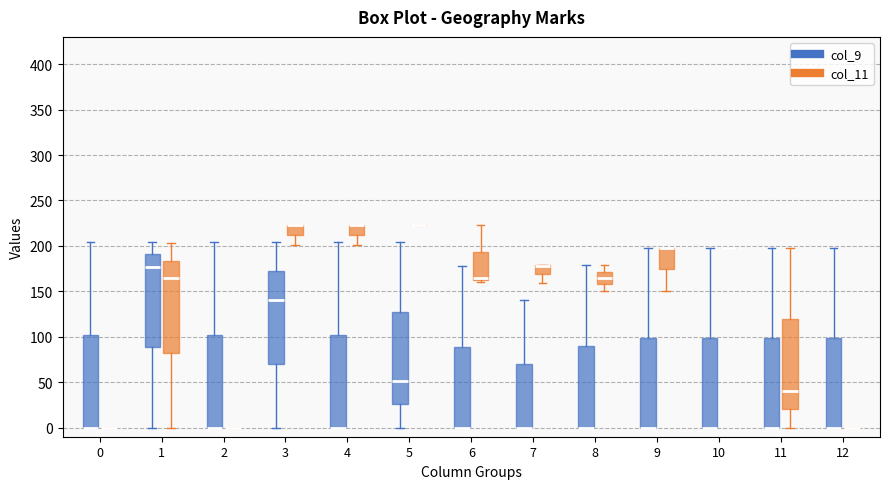

Reading left to right, read every box against the y-axis: the position of its median line, the range the box covers, and the ends of its whiskers. The values are not printed on the chart, so give them approximately, as read against the axis.

0 (col_9): median 0 (drawn on the box's lower edge), box 0 to 100, whiskers 0 to 205
0 (col_11): box collapsed to a line at 0, whiskers 0 to 0
1 (col_9): median 175, box 90 to 190, whiskers 0 to 205
1 (col_11): median 165, box 80 to 185, whiskers 0 to 205
2 (col_9): median 0 (drawn on the box's lower edge), box 0 to 100, whiskers 0 to 205
2 (col_11): box collapsed to a line at 0, whiskers 0 to 0
3 (col_9): median 140, box 70 to 170, whiskers 0 to 205
3 (col_11): median 225 (drawn on the box's upper edge), box 210 to 225, whiskers 200 to 225
4 (col_9): median 0 (drawn on the box's lower edge), box 0 to 100, whiskers 0 to 205
4 (col_11): median 225 (drawn on the box's upper edge), box 210 to 225, whiskers 200 to 225
5 (col_9): median 50, box 25 to 130, whiskers 0 to 205
5 (col_11): box collapsed to a line at 225, whiskers 225 to 225
6 (col_9): median 0 (drawn on the box's lower edge), box 0 to 90, whiskers 0 to 180
6 (col_11): median 165, box 160 to 195, whiskers 160 (just below the box's lower edge) to 225
7 (col_9): median 0 (drawn on the box's lower edge), box 0 to 70, whiskers 0 to 140
7 (col_11): median 180 (drawn on the box's upper edge), box 170 to 180, whiskers 160 to 180
8 (col_9): median 0 (drawn on the box's lower edge), box 0 to 90, whiskers 0 to 180
8 (col_11): median 165, box 160 to 170, whiskers 150 to 180
9 (col_9): median 0 (drawn on the box's lower edge), box 0 to 100, whiskers 0 to 200
9 (col_11): median 200 (drawn on the box's upper edge), box 175 to 200, whiskers 150 to 200
10 (col_9): median 0 (drawn on the box's lower edge), box 0 to 100, whiskers 0 to 200
10 (col_11): box collapsed to a line at 200, whiskers 200 to 200
11 (col_9): median 0 (drawn on the box's lower edge), box 0 to 100, whiskers 0 to 200
11 (col_11): median 40, box 20 to 120, whiskers 0 to 200
12 (col_9): median 0 (drawn on the box's lower edge), box 0 to 100, whiskers 0 to 200
12 (col_11): box collapsed to a line at 0, whiskers 0 to 0